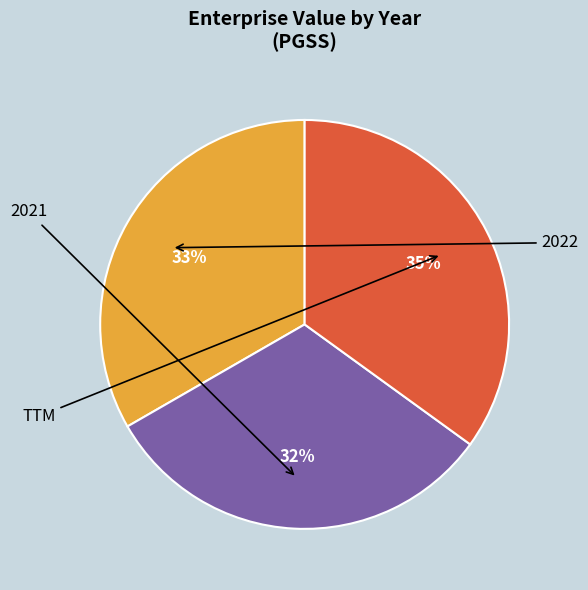

Does any single category account for the majority?

No